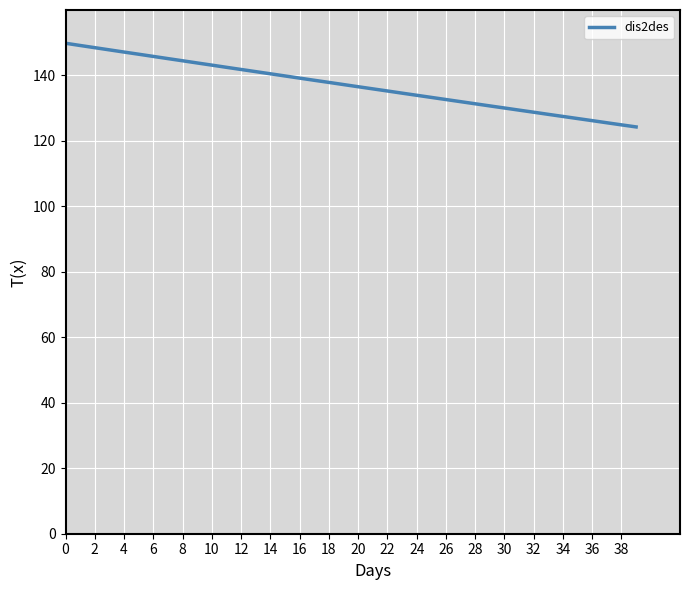

What is the difference between the maximum and minimum values?

25.6